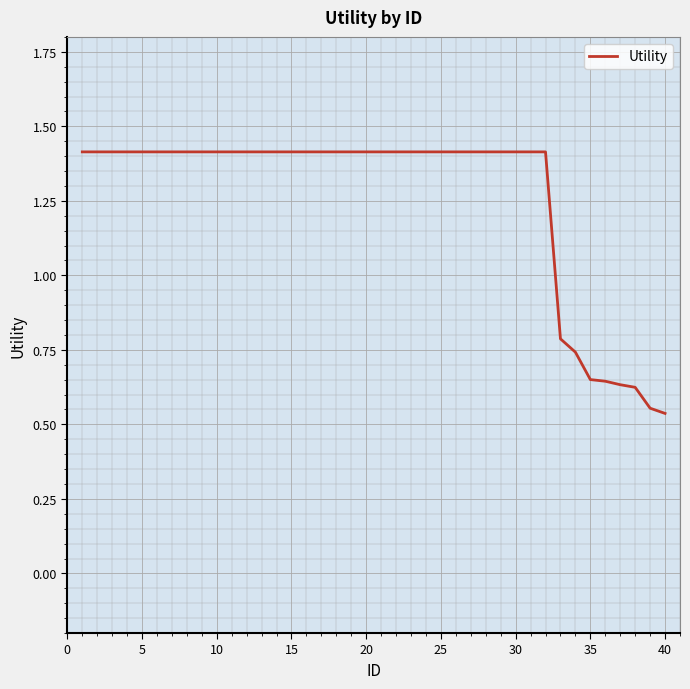

What is the sum of all values?

50.4